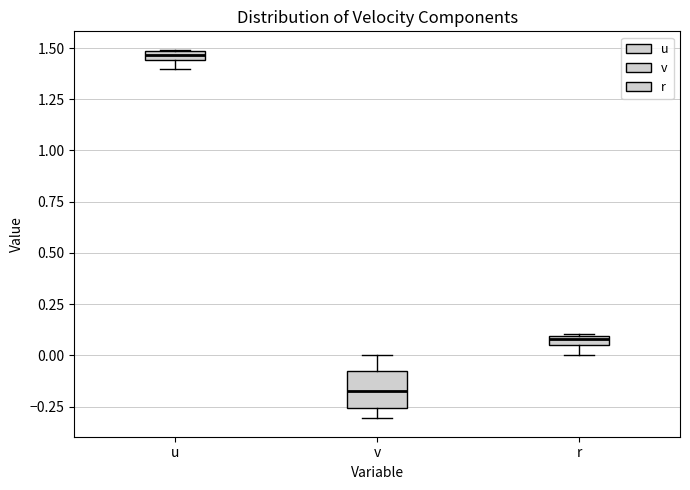

Where is the upper edge of the box for r on the y-axis? The values are not printed on the chart, so give them approximately, as read against the axis.

0.10